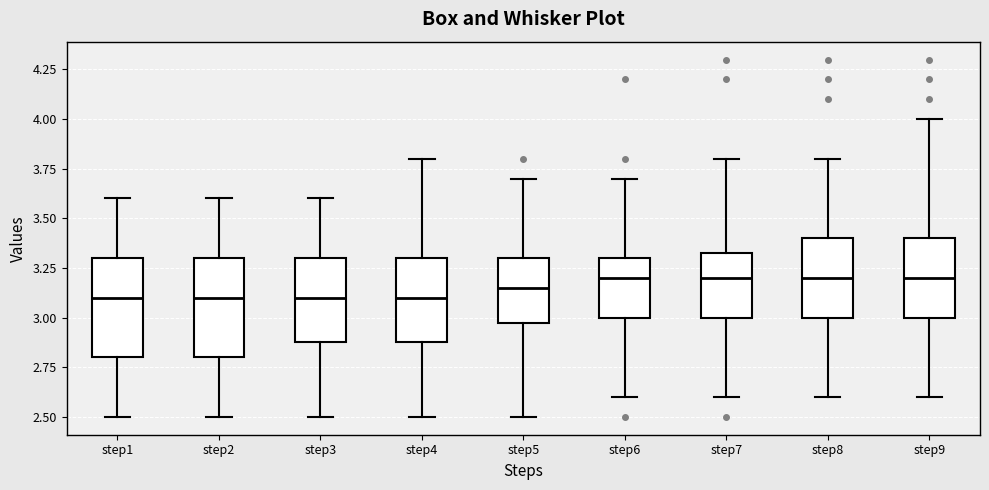

Reading left to right, transcribe this box plot: for each box, give where its median line is, the range the box spans, and where its two whiskers end, as read against the y-axis. The values are not printed on the chart, so give them approximately, as read against the axis.

step1: median 3.10, box 2.80 to 3.30, whiskers 2.50 to 3.60
step2: median 3.10, box 2.80 to 3.30, whiskers 2.50 to 3.60
step3: median 3.10, box 2.90 to 3.30, whiskers 2.50 to 3.60
step4: median 3.10, box 2.90 to 3.30, whiskers 2.50 to 3.80
step5: median 3.15, box 3.00 to 3.30, whiskers 2.50 to 3.70
step6: median 3.20, box 3.00 to 3.30, whiskers 2.60 to 3.70
step7: median 3.20, box 3.00 to 3.35, whiskers 2.60 to 3.80
step8: median 3.20, box 3.00 to 3.40, whiskers 2.60 to 3.80
step9: median 3.20, box 3.00 to 3.40, whiskers 2.60 to 4.00